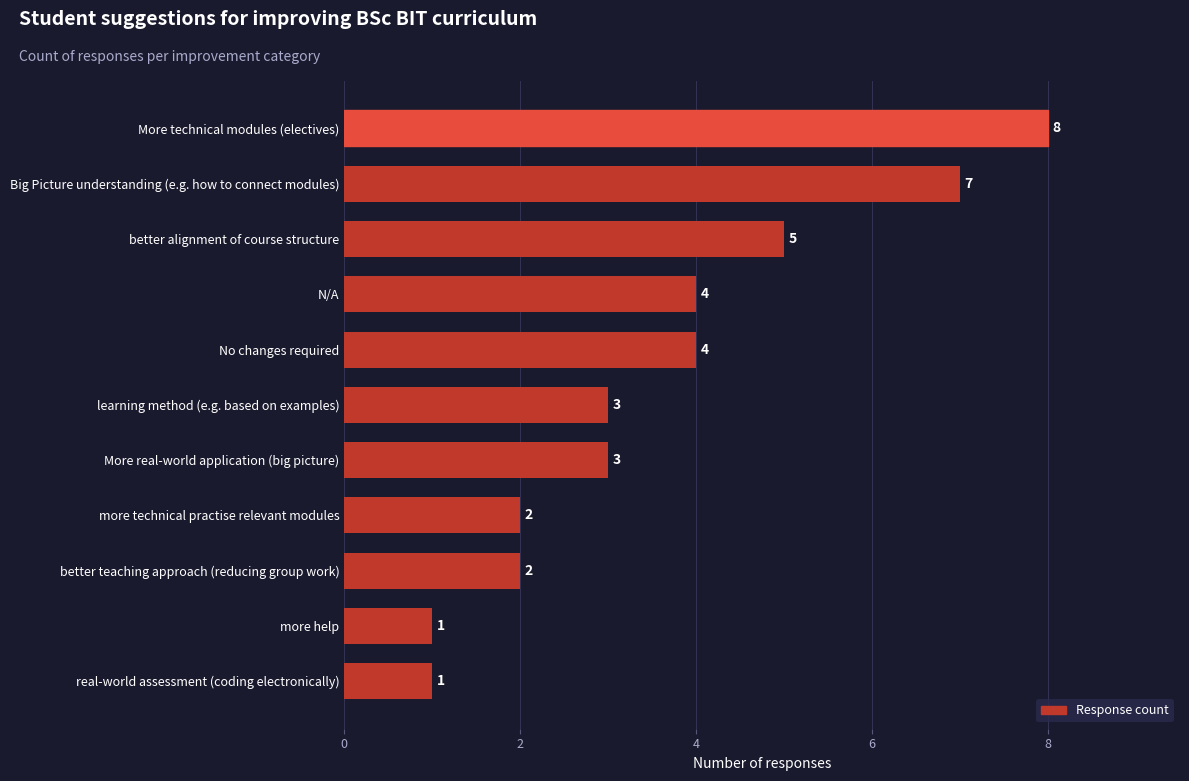

Reading bottom to top, list all the values displayed in this chart.

real-world assessment (coding electronically)=1	more help=1	better teaching approach (reducing group work)=2	more technical practise relevant modules=2	More real-world application (big picture)=3	learning method (e.g. based on examples)=3	No changes required=4	N/A=4	better alignment of course structure=5	Big Picture understanding (e.g. how to connect modules)=7	More technical modules (electives)=8